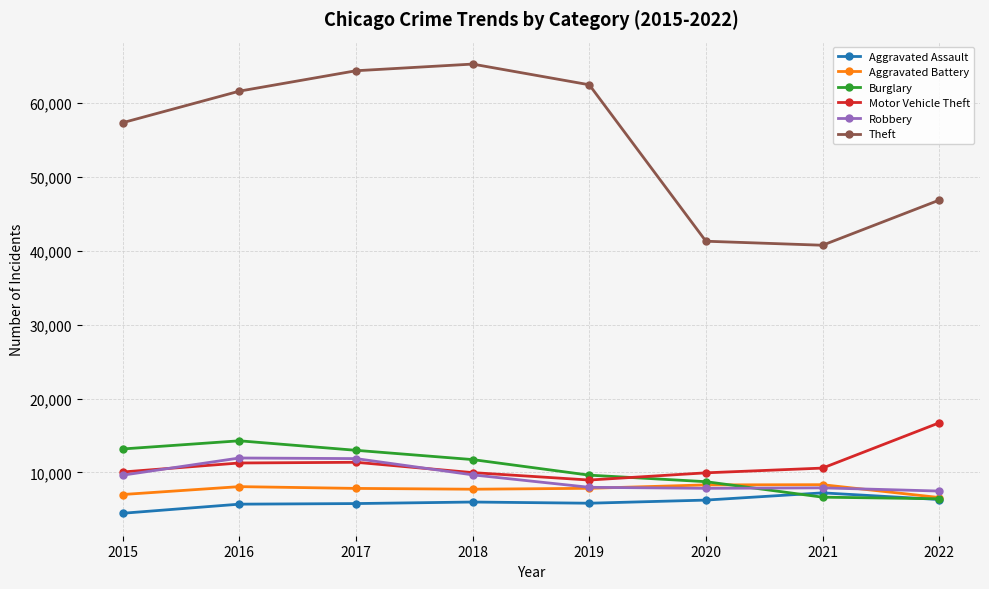

At which label is Aggravated Battery closest to 7478?

2018